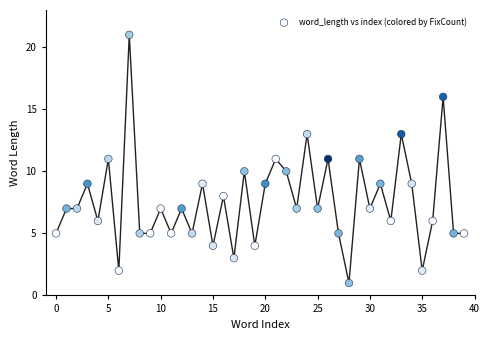

What is the range of Y values (max minus min)?

20